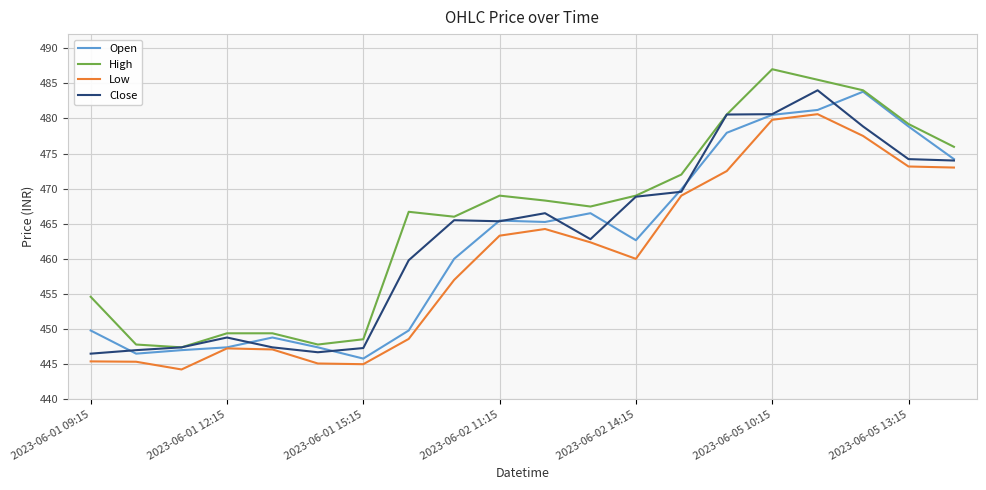

How many lines are shown in the chart?

4